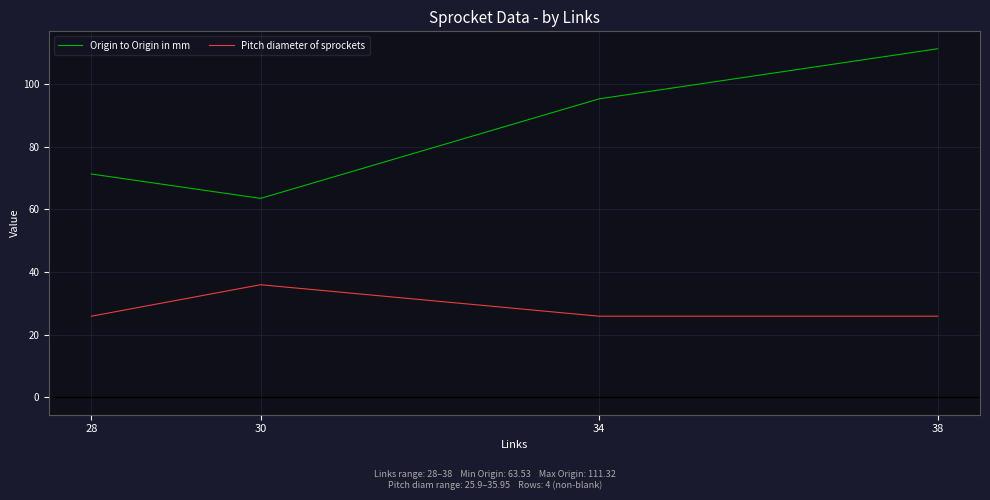

What are all the series names shown in the legend?

Origin to Origin in mm, Pitch diameter of sprockets